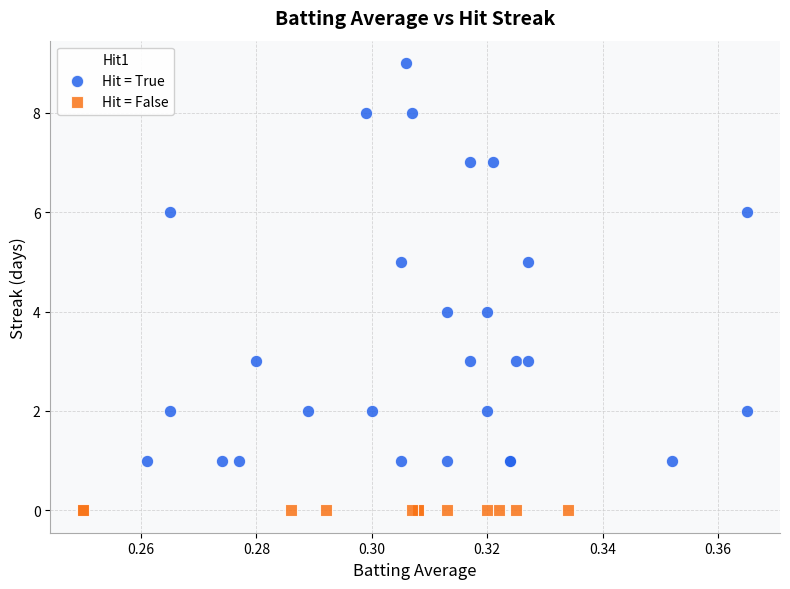

Which series contains the highest Y value?

Hit = True